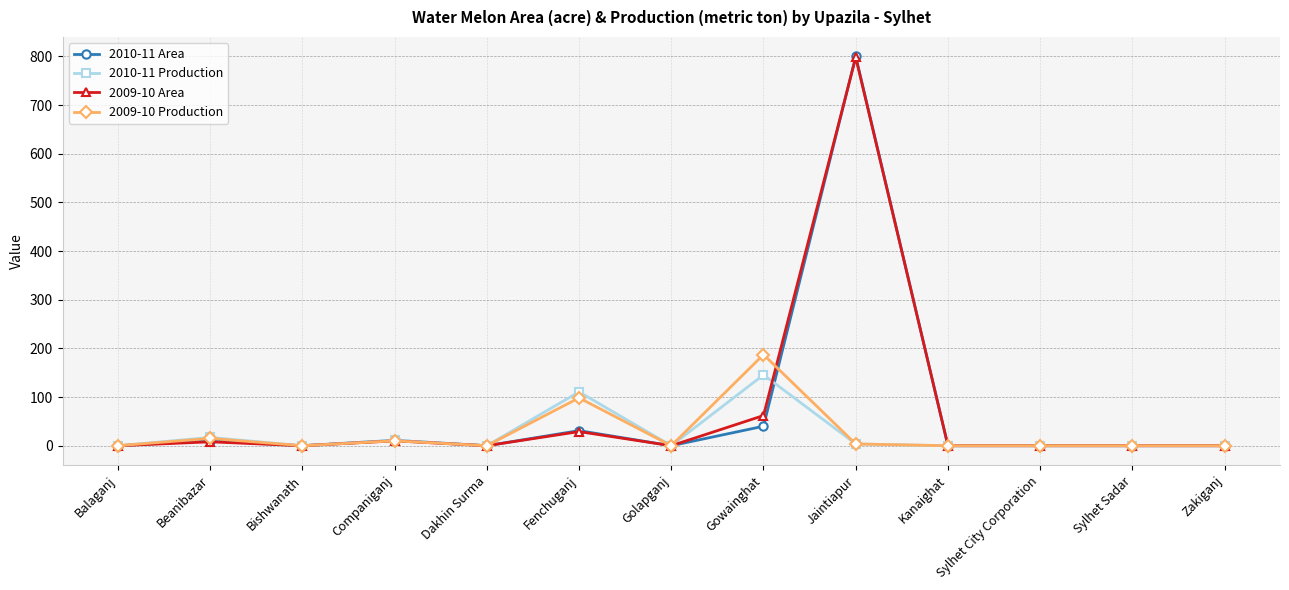

Which series has the widest spread of values?

2010-11 Area